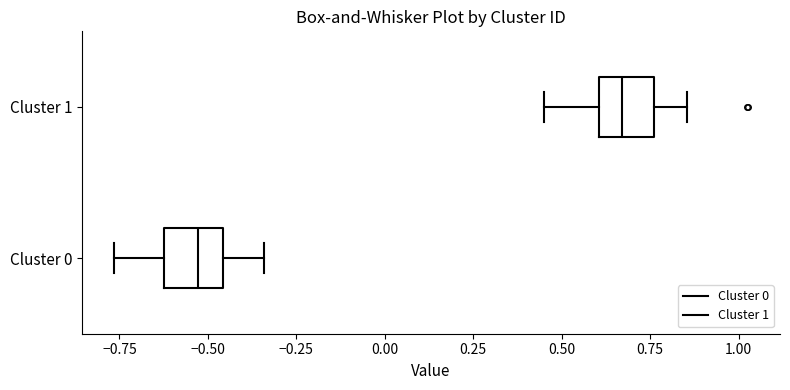

Reading bottom to top, transcribe this box plot: for each box, give where its median line is, the range the box spans, and where its two whiskers end, as read against the x-axis. The values are not printed on the chart, so give them approximately, as read against the axis.

Cluster 0: median -0.55, box -0.60 to -0.45, whiskers -0.75 to -0.35
Cluster 1: median 0.65, box 0.60 to 0.75, whiskers 0.45 to 0.85